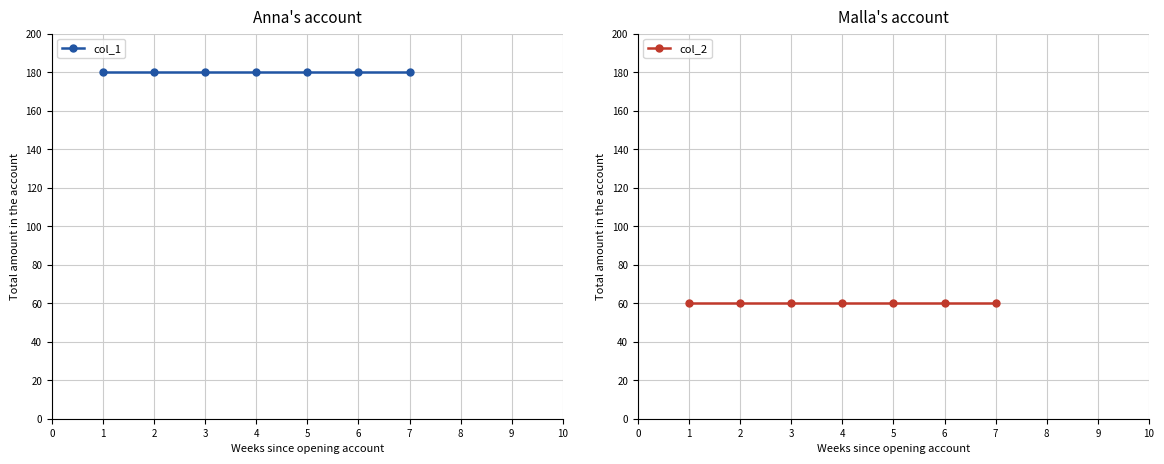

At 3, list the series in order from largest to smallest.

col_1, col_2